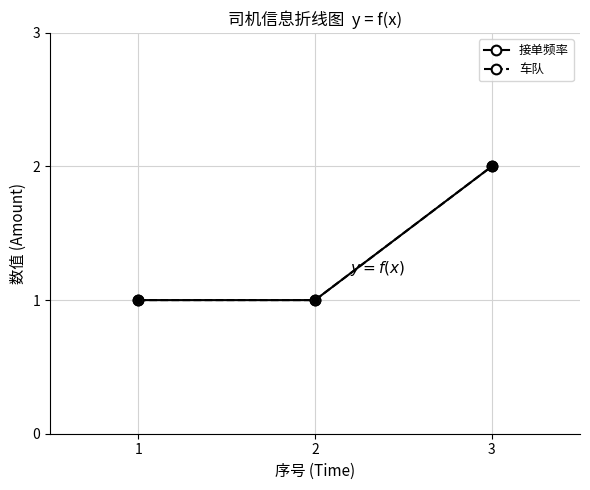

Does the chart have visible grid lines?

Yes